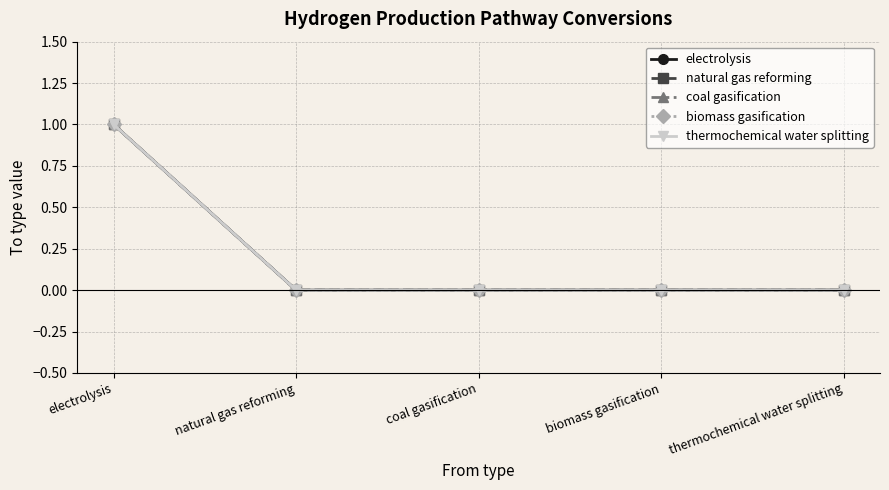

At which label is natural gas reforming closest to 0?

natural gas reforming